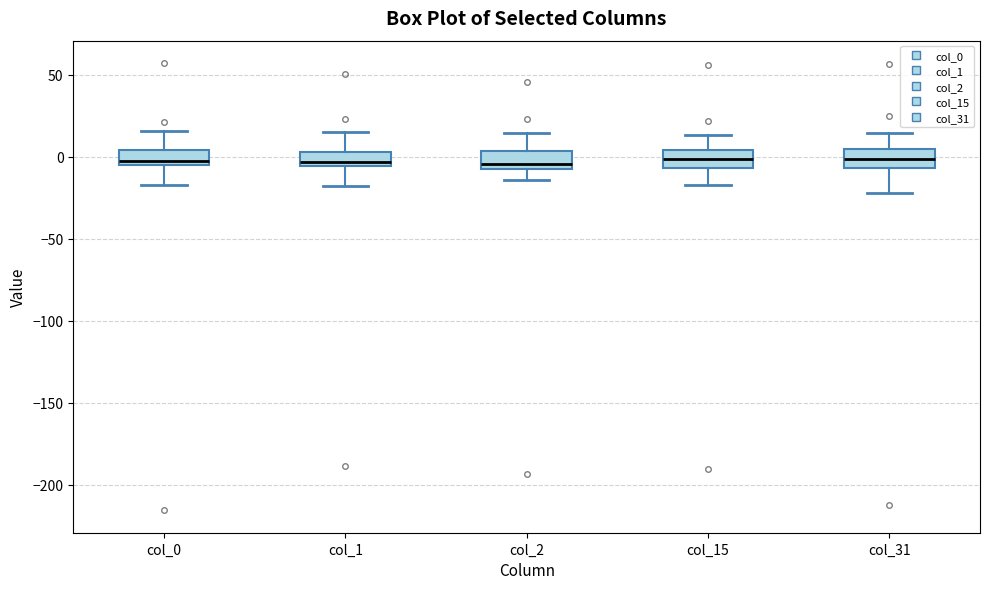

Where is the upper edge of the box for col_15 on the y-axis? The values are not printed on the chart, so give them approximately, as read against the axis.

5